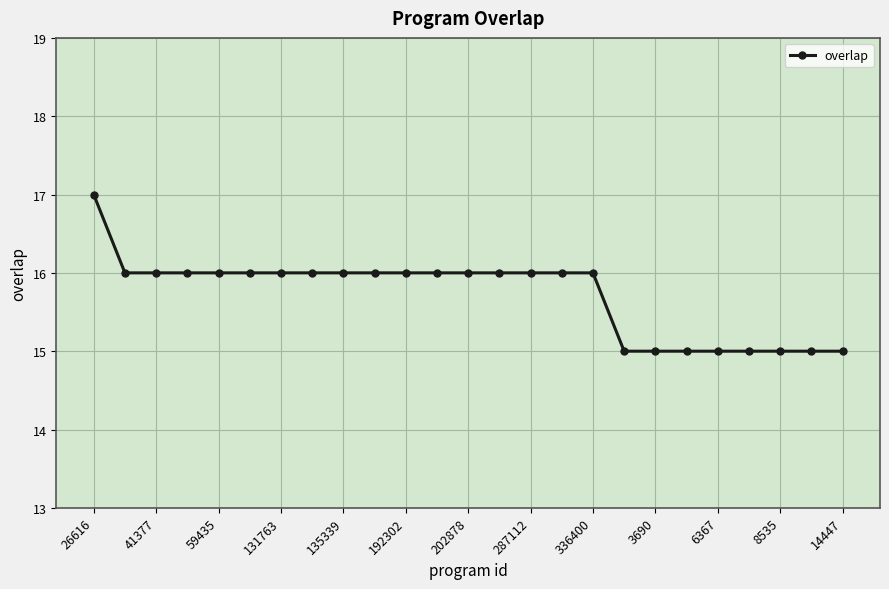

How many data points does each series have?

25